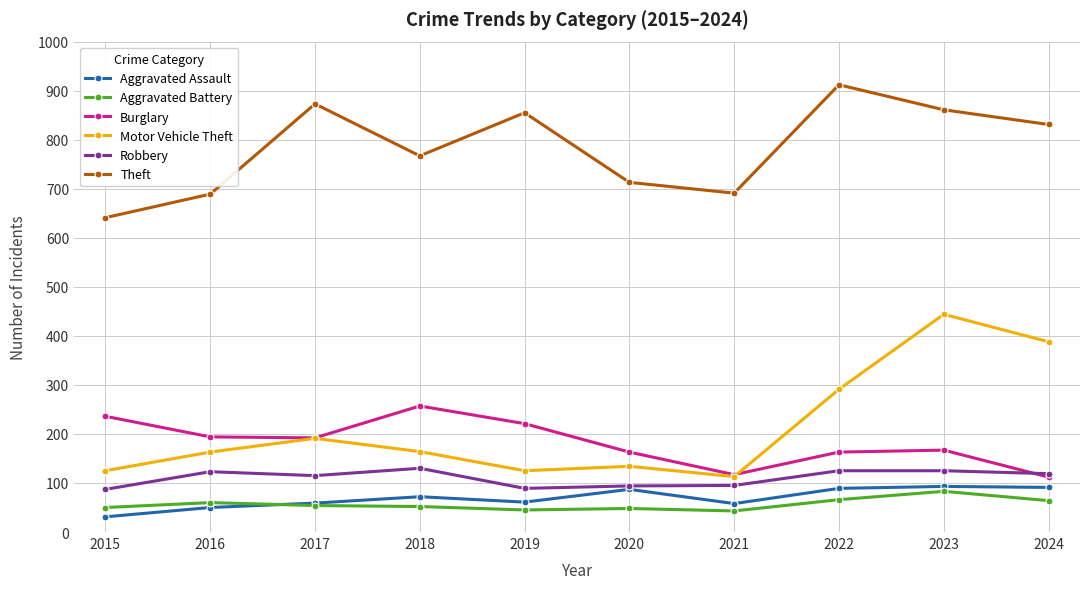

What is the value of the Motor Vehicle Theft point at the 2nd from the left?

163